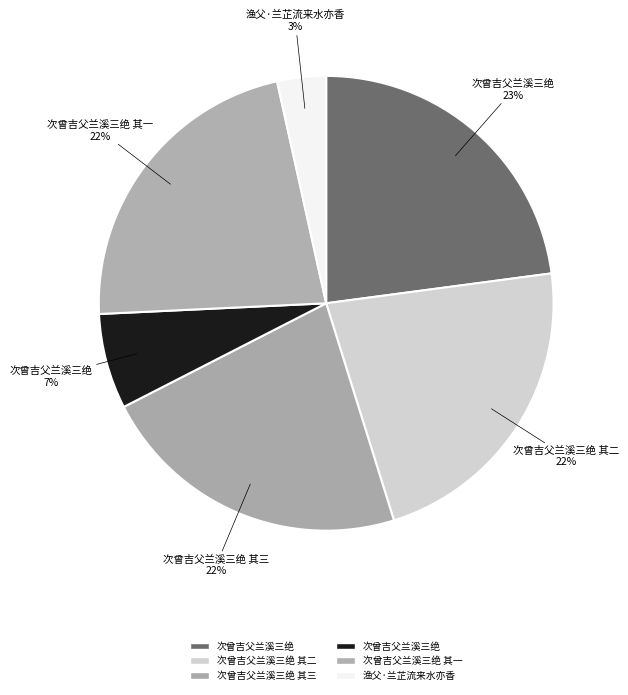

To the nearest percent, what is the average slice percentage?

17%